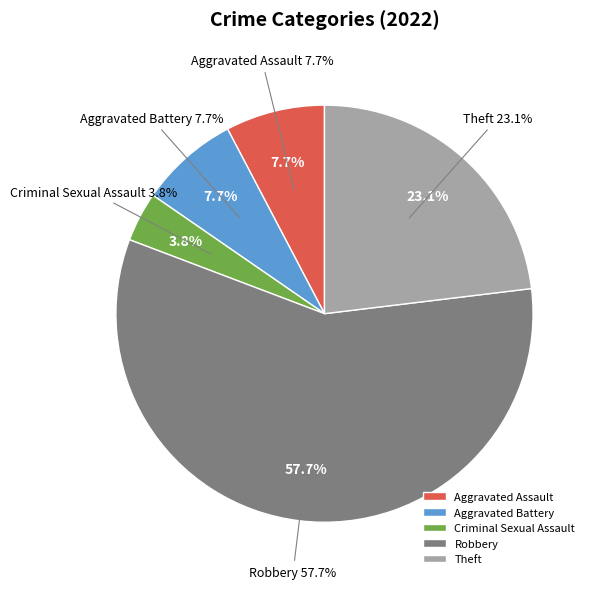

Which has a higher value, Robbery or Aggravated Assault?

Robbery